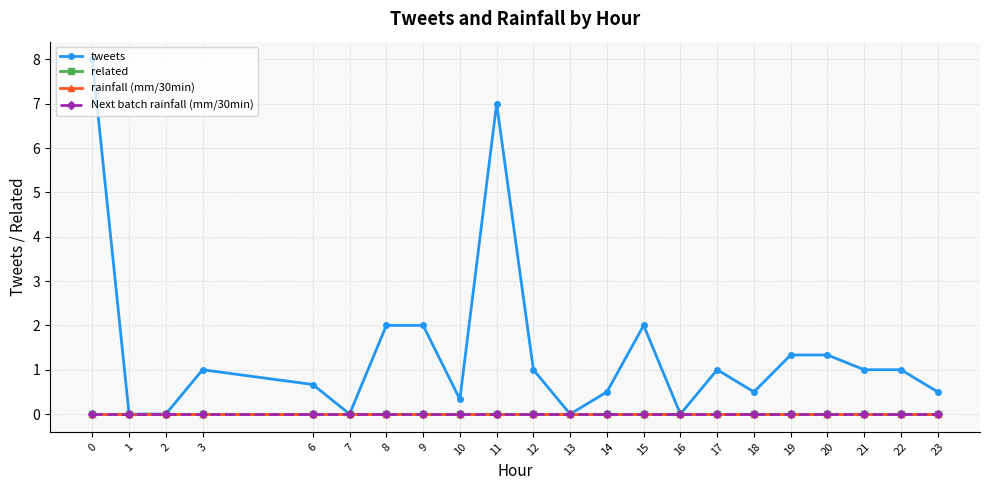

Is it true that related equals 0.0 at 6?

True